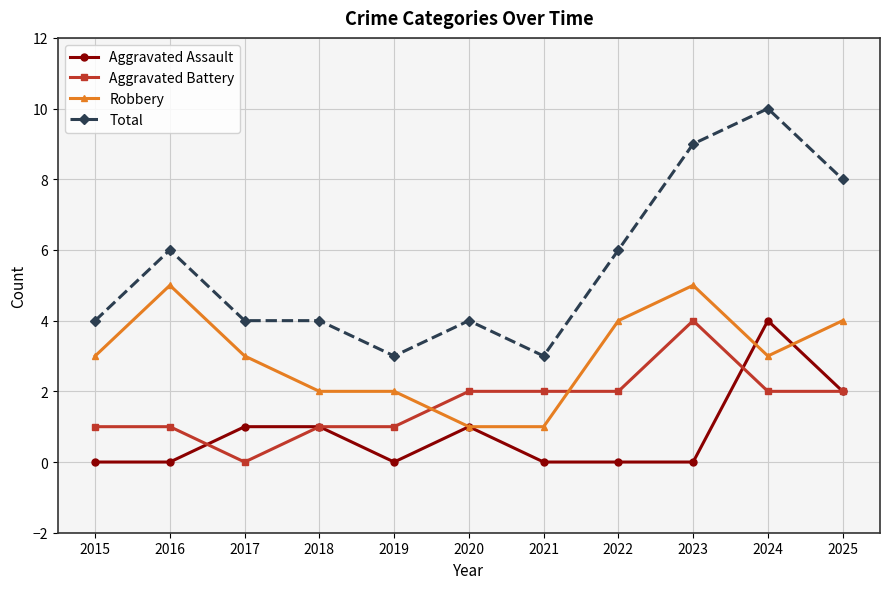

Rank the series at 2024 from lowest to highest value.

Aggravated Battery, Robbery, Aggravated Assault, Total